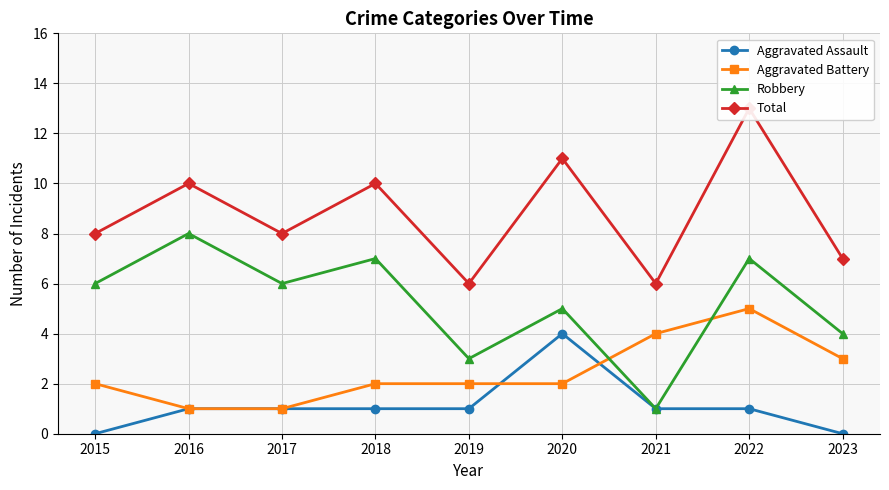

What is the total value across all series at 2016?

20